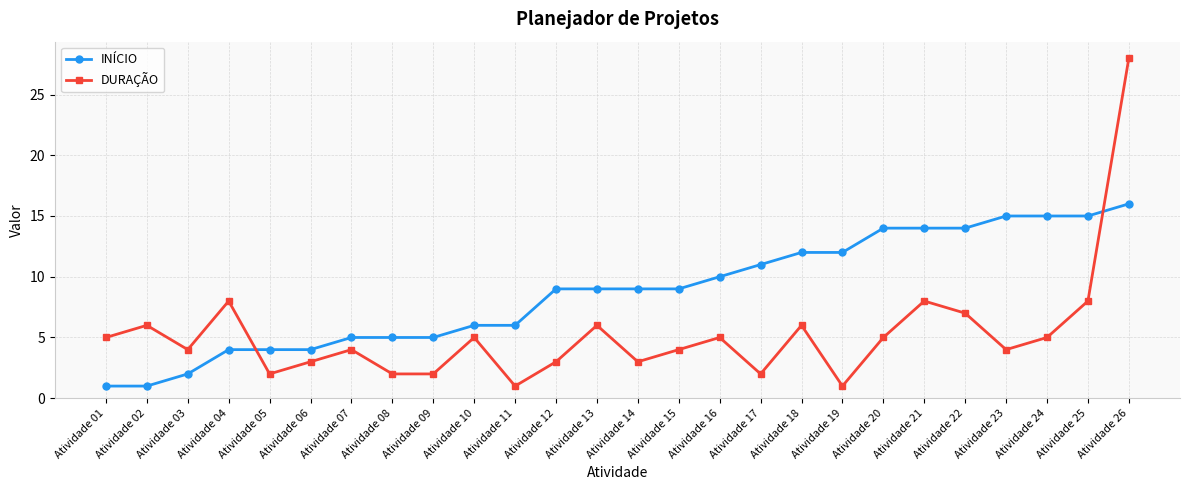

Is the value of INÍCIO at Atividade 16 greater than the value of DURAÇÃO at Atividade 13?

Yes